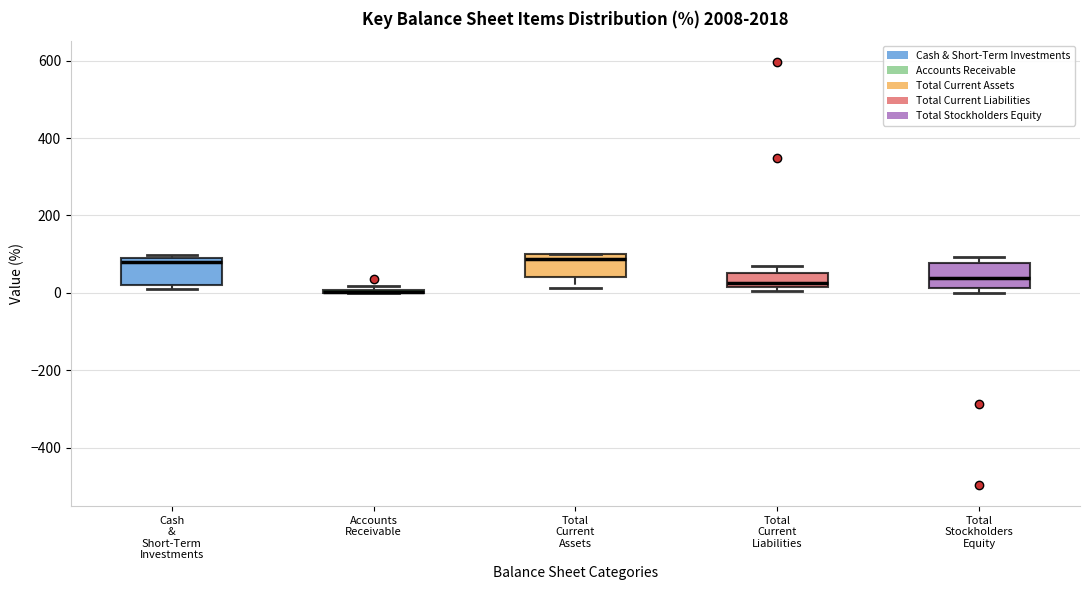

Reading left to right, read every box against the y-axis: the position of its median line, the range the box covers, and the ends of its whiskers. The values are not printed on the chart, so give them approximately, as read against the axis.

Cash & Short-Term Investments: median 80, box 20 to 100, whiskers 0 to 100 (just above the box's upper edge)
Accounts Receivable: box collapsed to a line at 0, whiskers 0 to 20
Total Current Assets: median 80, box 40 to 100, whiskers 20 to 100
Total Current Liabilities: median 20 (just above the box's lower edge), box 20 to 60, whiskers 0 to 60 (just above the box's upper edge)
Total Stockholders Equity: median 40, box 20 to 80, whiskers 0 to 100